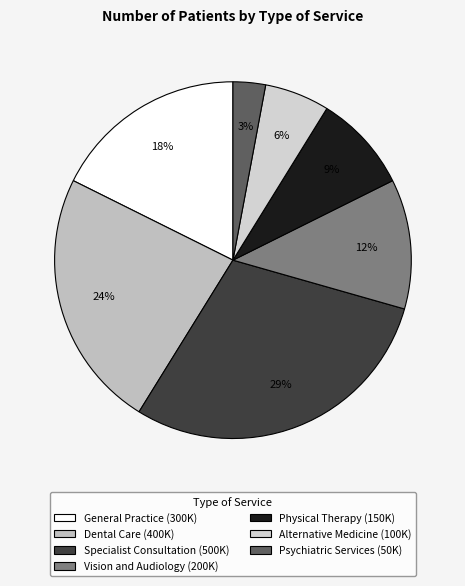

Does any single category account for the majority?

No